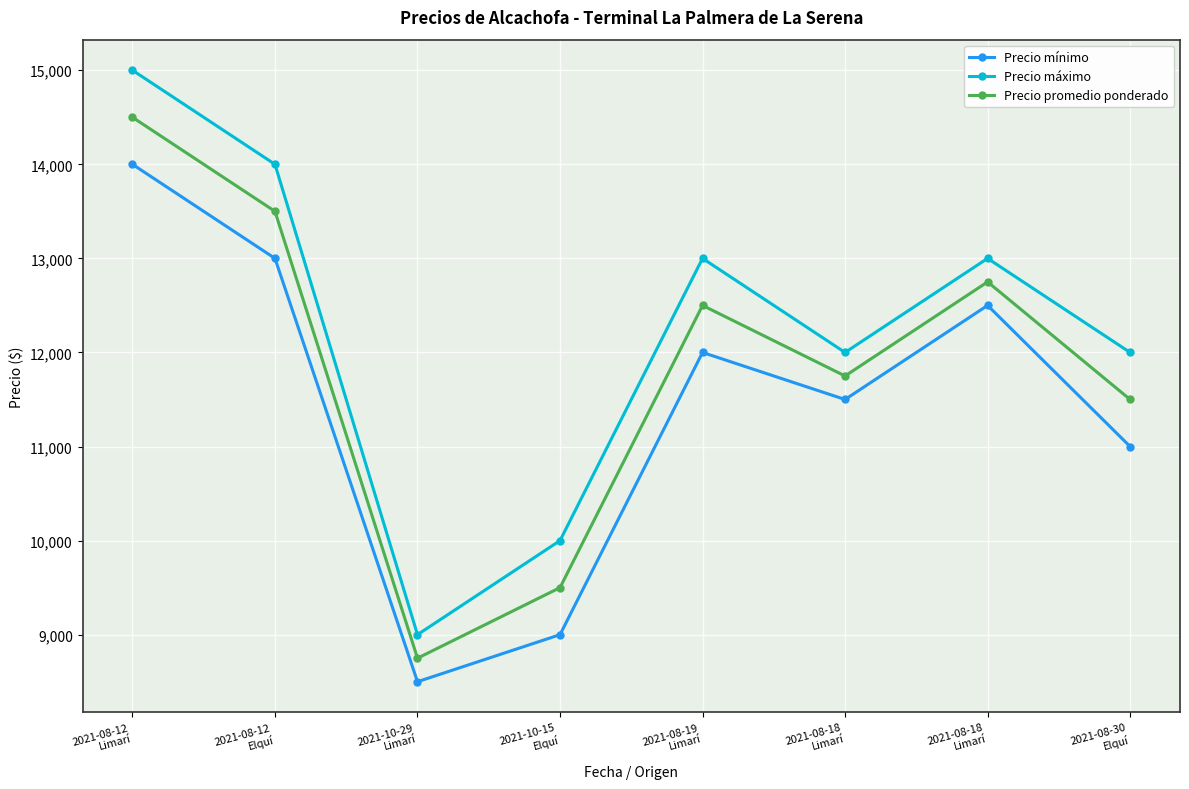

How many lines are shown in the chart?

3